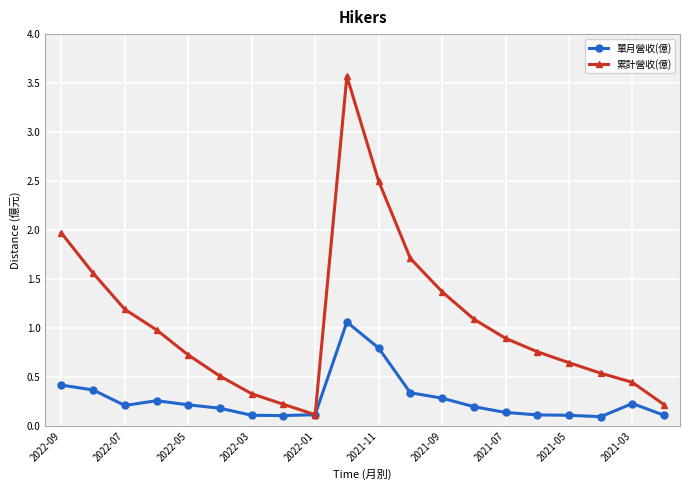

What are all the series names shown in the legend?

單月營收(億), 累計營收(億)